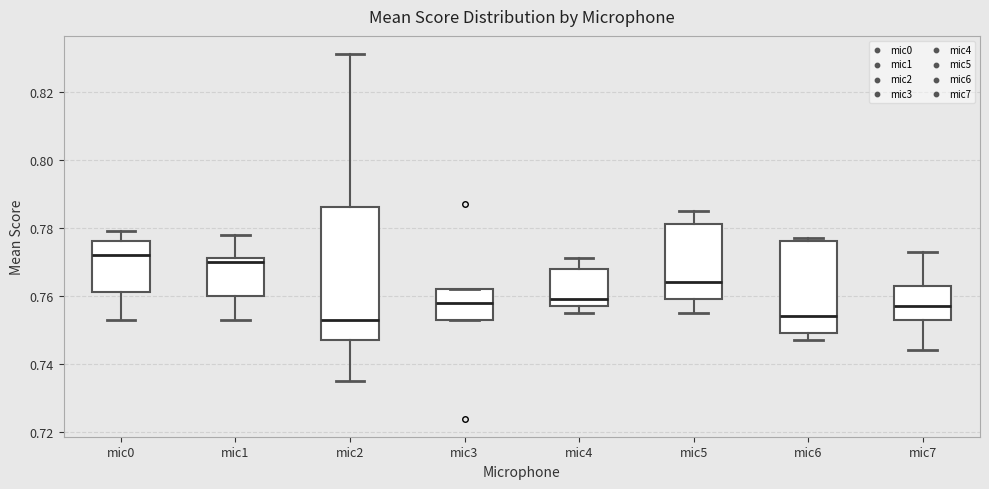

Which box is the tallest, from its lower edge to its upper edge?

mic2